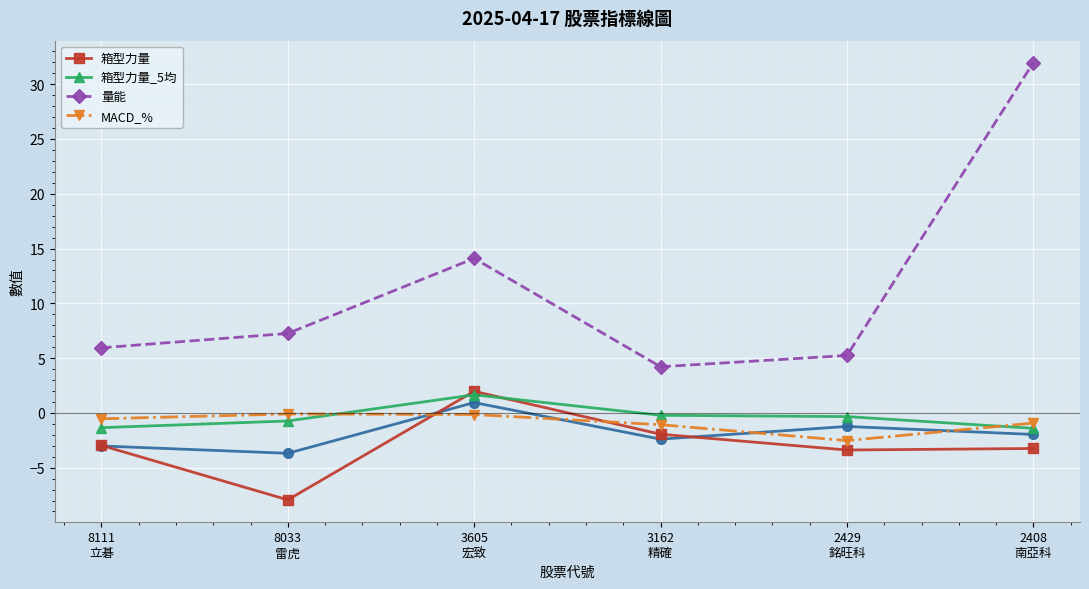

Reading left to right, list all the values displayed in this chart.

箱型力量: -3.0	-7.9	2.0	-1.9	-3.4	-3.2
箱型力量_5均: -1.4	-0.7	1.6	-0.2	-0.3	-1.4
量能: 5.9	7.2	14.1	4.2	5.2	32.0
MACD_%: -0.5	-0.1	-0.1	-1.1	-2.5	-0.9